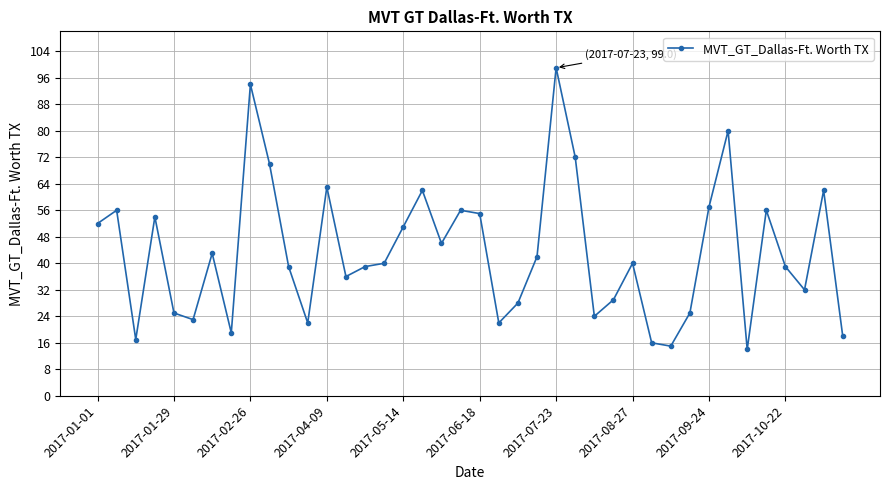

True or false: there are more than 2 points higher than both neighbors.

True